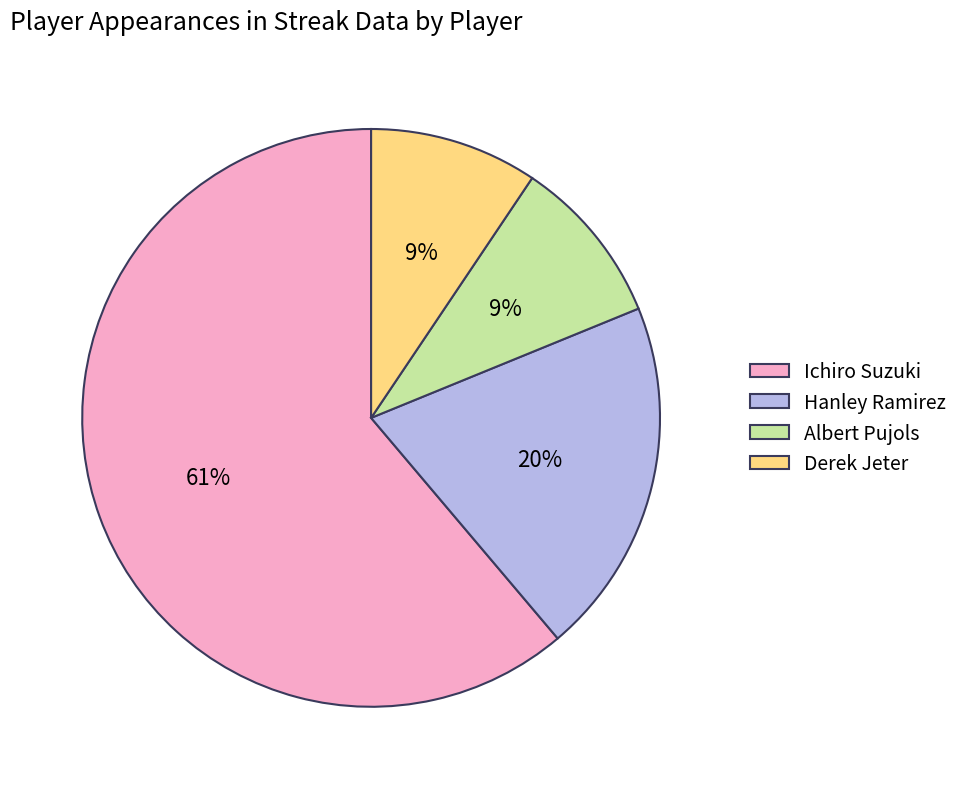

Does Albert Pujols account for over 50% of the chart?

No